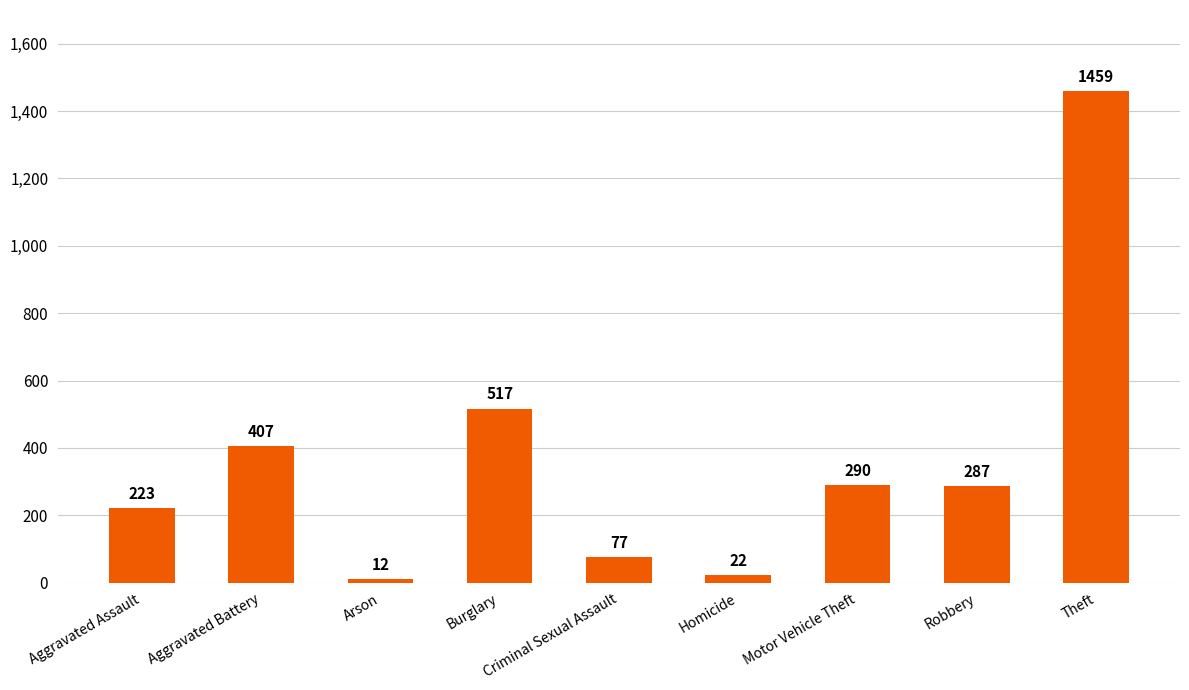

Reading left to right, extract all data points from this chart.

223	407	12	517	77	22	290	287	1459